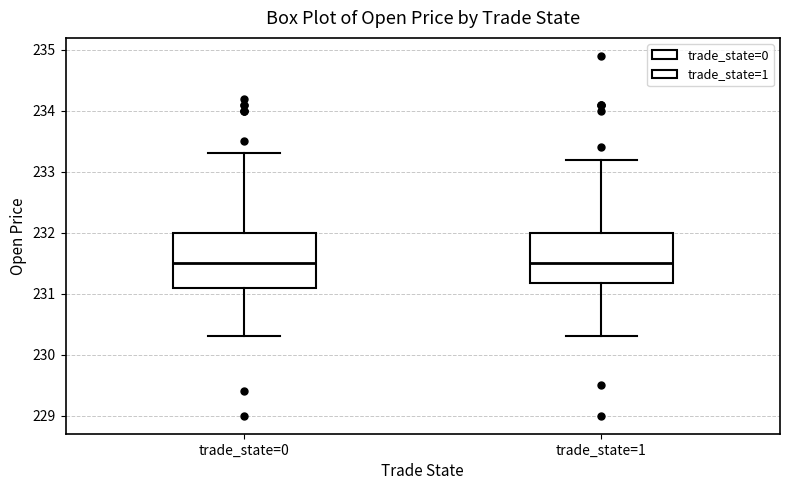

Where does the lower whisker of the box for trade_state=0 end on the y-axis? The values are not printed on the chart, so give them approximately, as read against the axis.

230.3